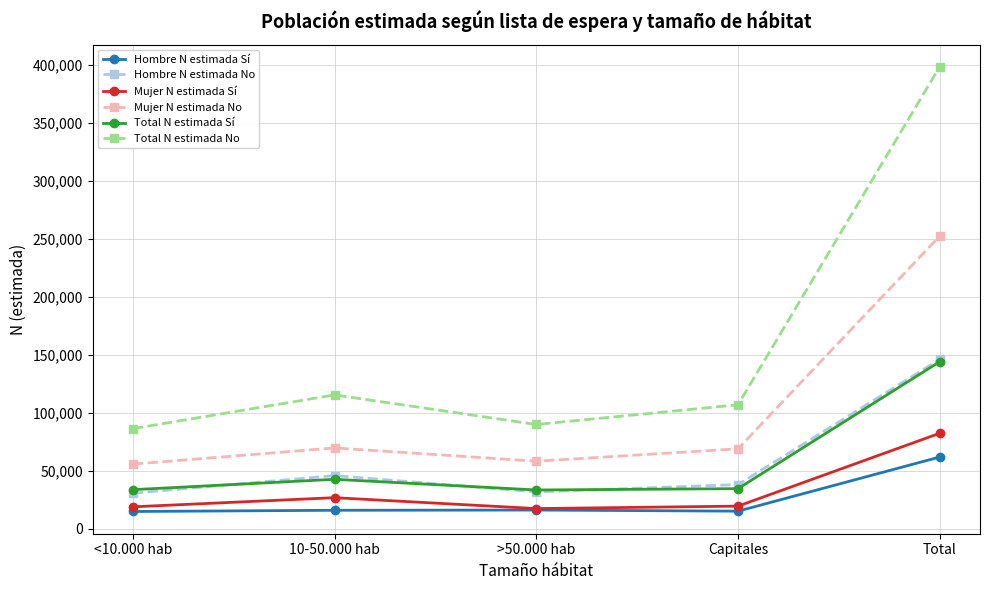

The Mujer N estimada No series shows 252272 at Total. True or false?

True